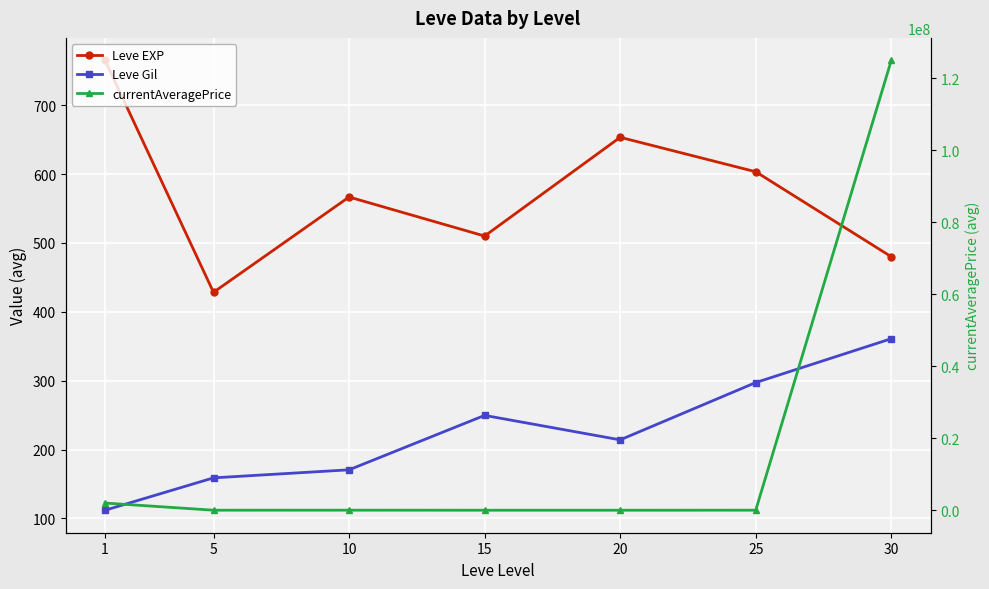

What is the maximum value shown in the chart?

125011033.5